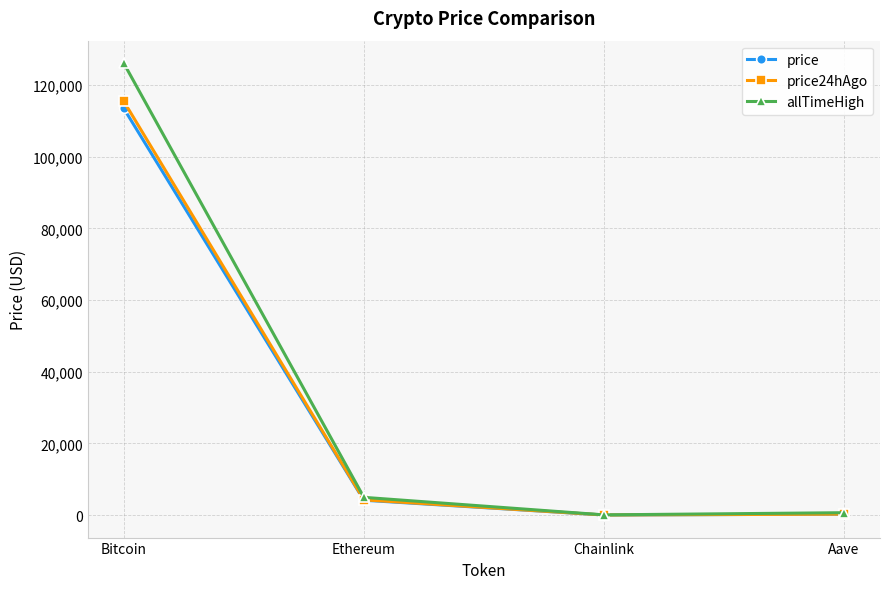

Which category has the highest value in the price24hAgo series?

Bitcoin